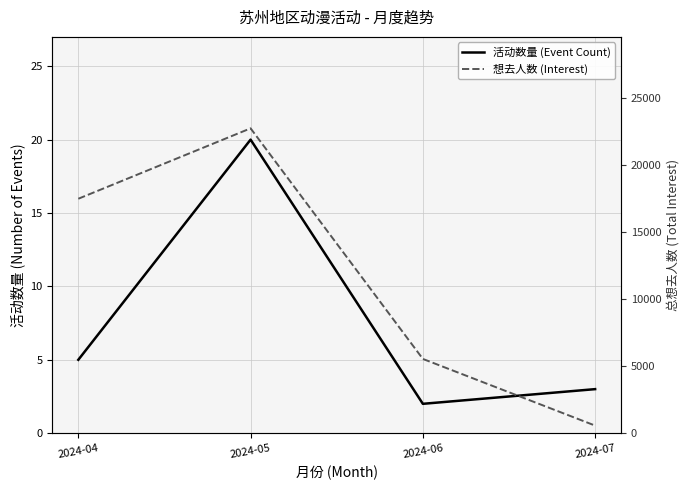

What is the lowest value of the 想去人数 (Interest) series?

565